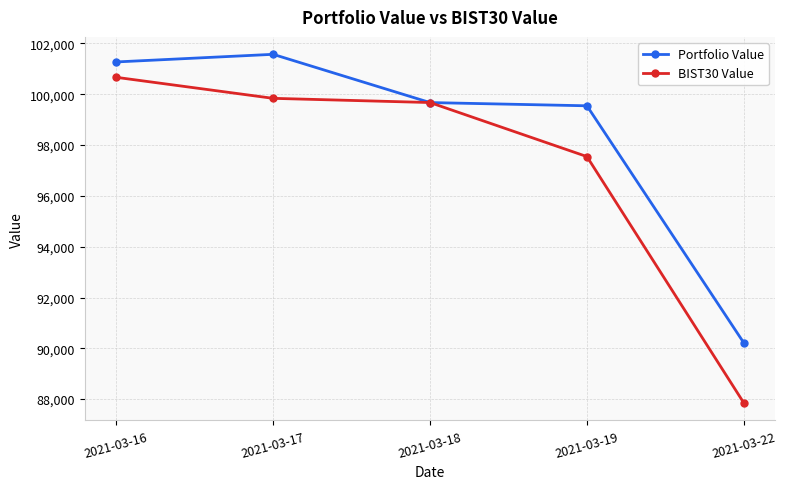

What is the total value across all series at 2021-03-18?

199348.9